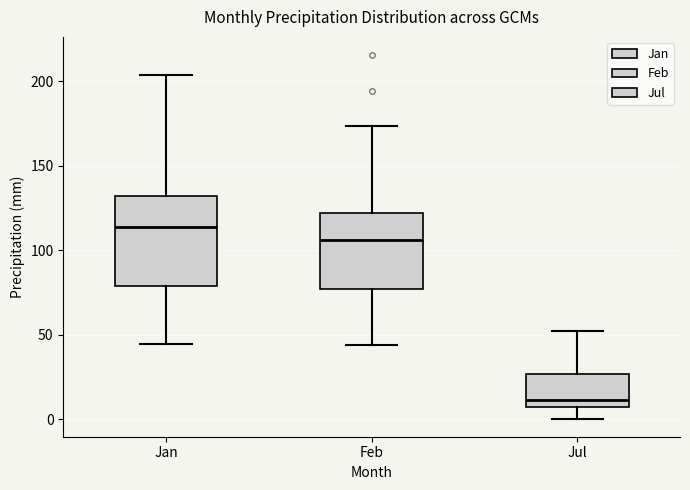

Which box's median line is the lowest?

Jul